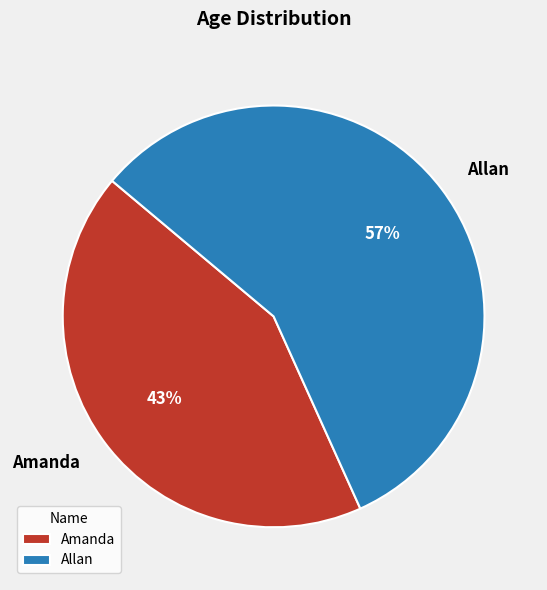

What is the smallest slice in the pie chart?

Amanda